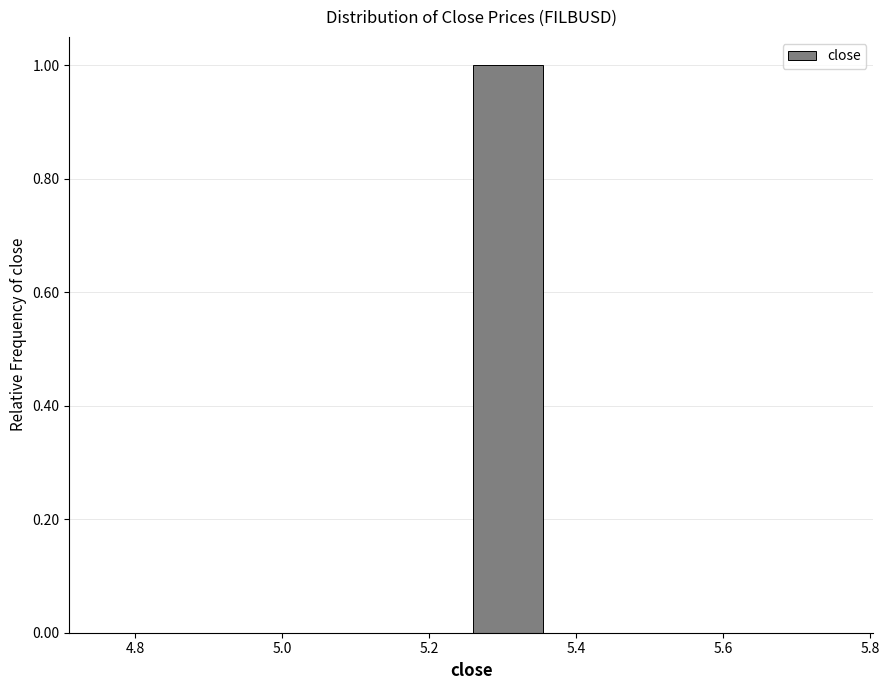

Which range on the x-axis has the tallest bar?

5.26 to 5.36